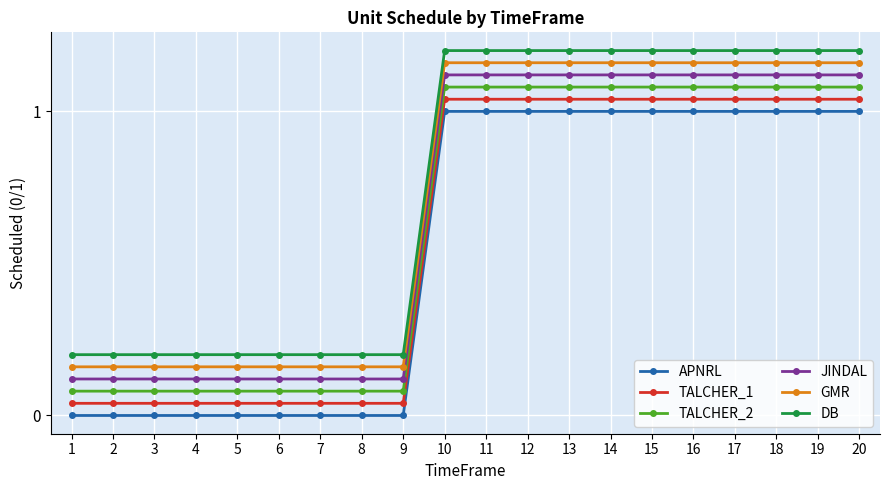

At how many categories does at least one series exceed 0?

20